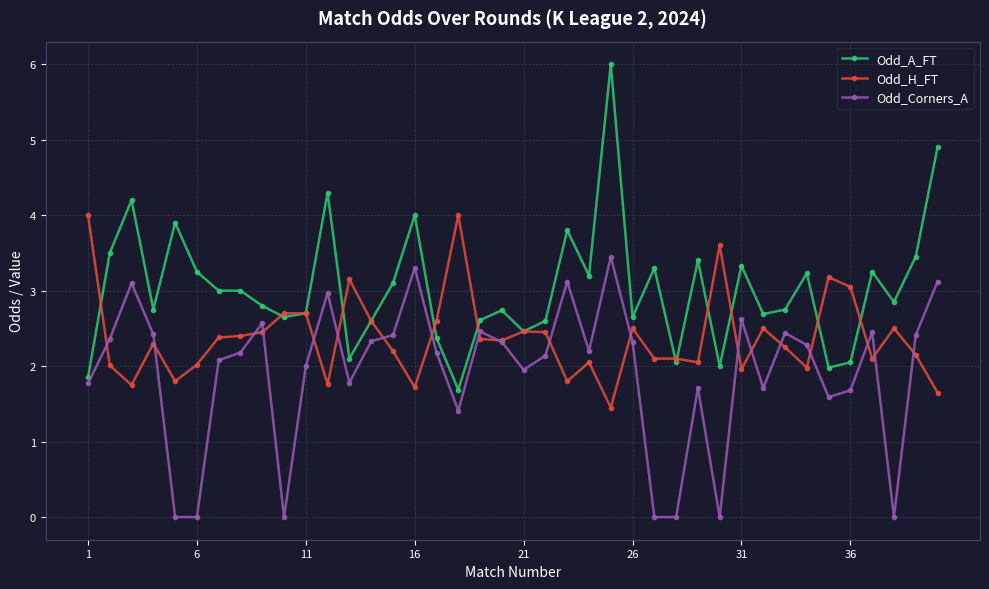

Which series has the largest total across all categories?

Odd_A_FT